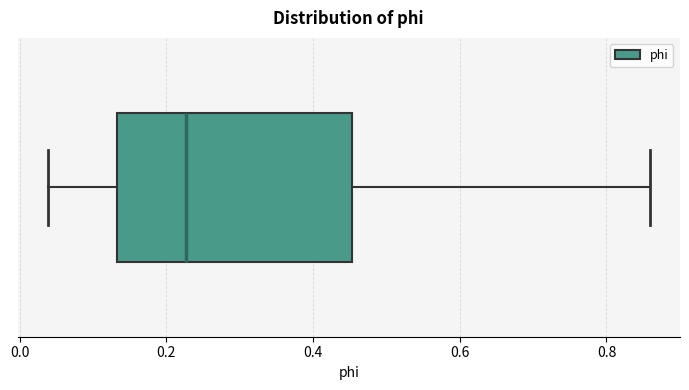

Read this box plot against the x-axis: the position of the median line, the range covered by the box, and the ends of both whiskers. The values are not printed on the chart, so give them approximately, as read against the axis.

median 0.22, box 0.14 to 0.46, whiskers 0.04 to 0.86